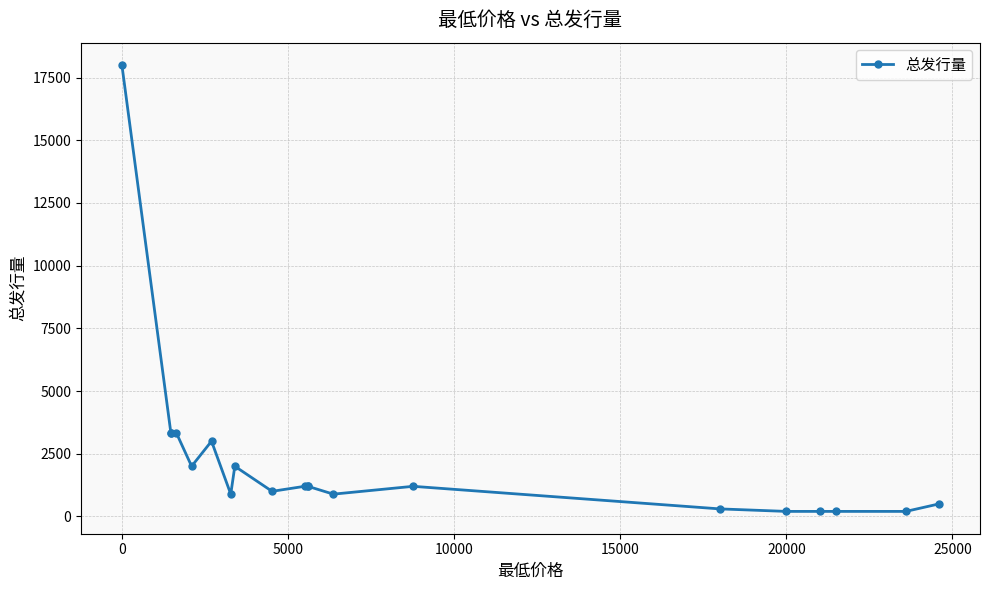

What is the difference between the second highest and minimum values?

3133